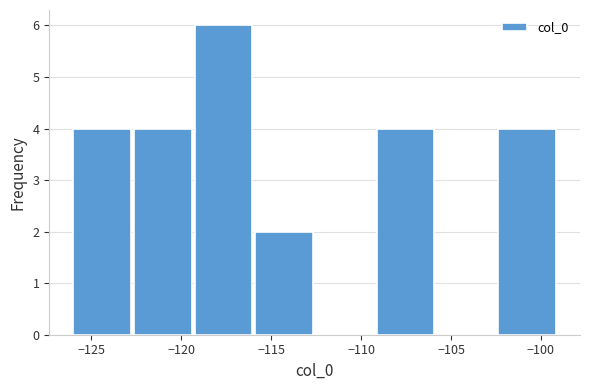

Over which range of the x-axis is the bar tallest?

-119.0 to -116.0